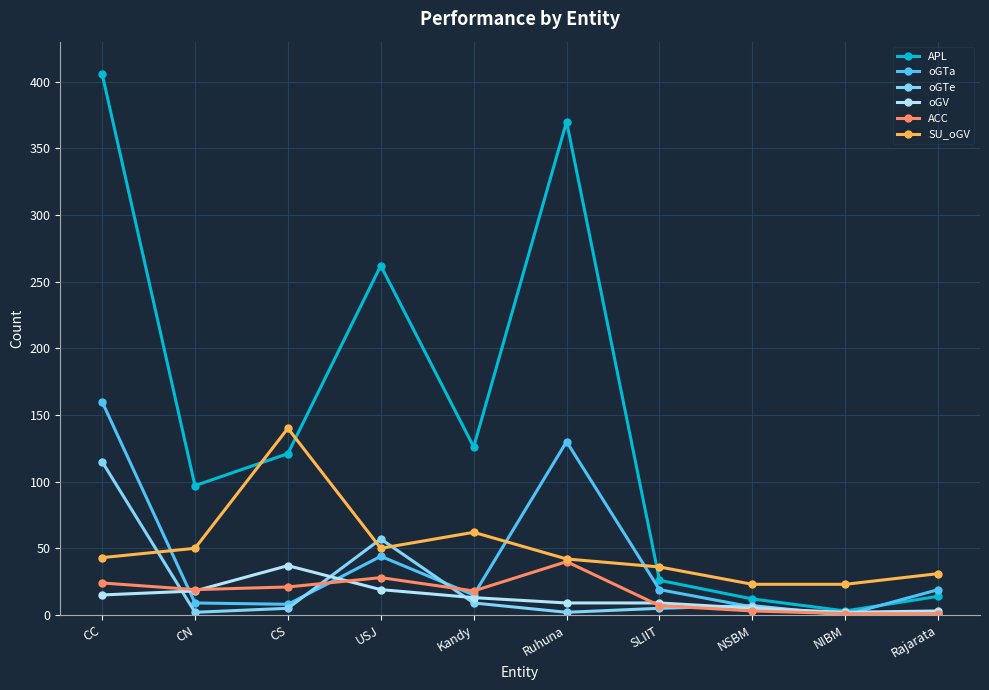

Which category has the highest value across all series?

CC